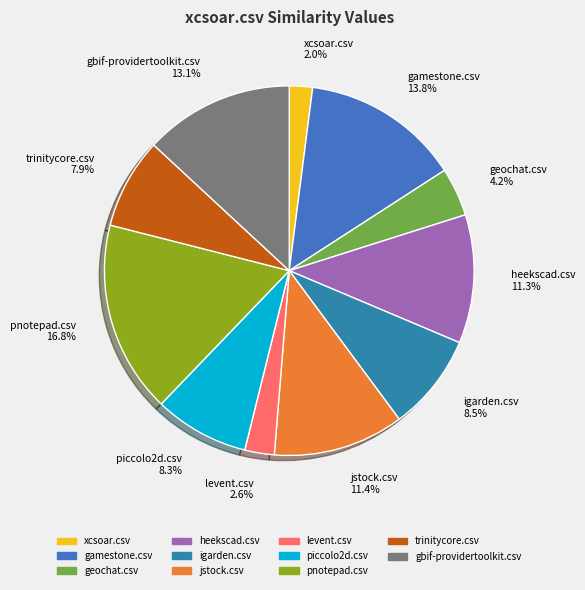

What percentage is the pnotepad.csv slice, to the nearest percent?

17%